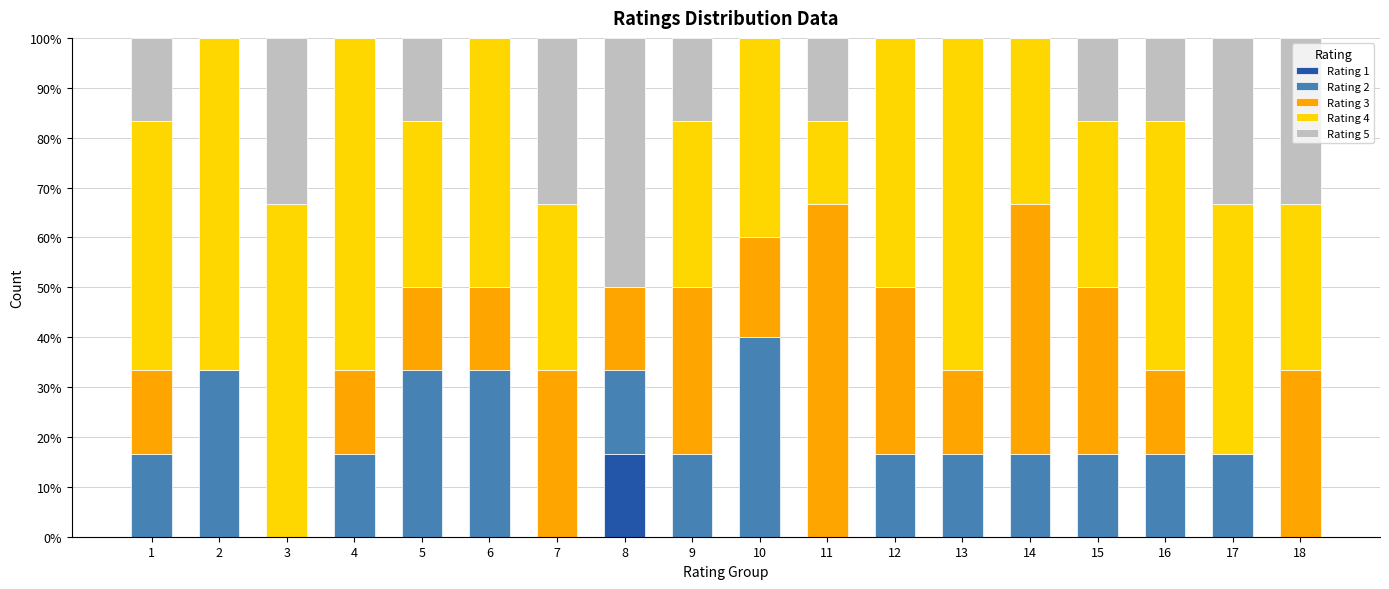

The Rating 1 series shows 0.0 at 12. True or false?

True